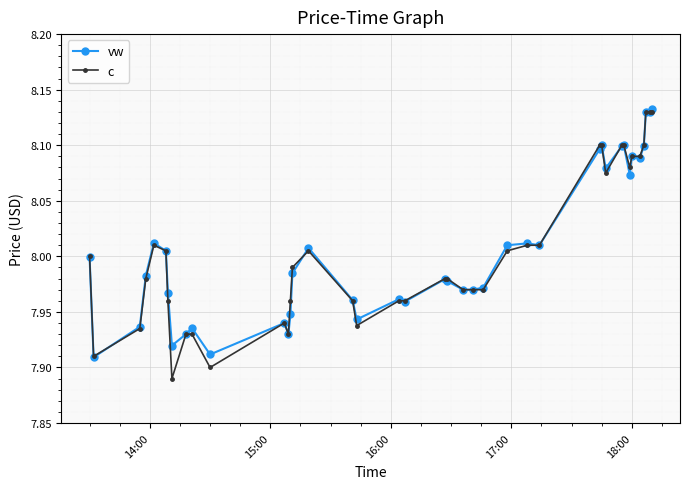

Which series has the largest range (max minus min)?

c